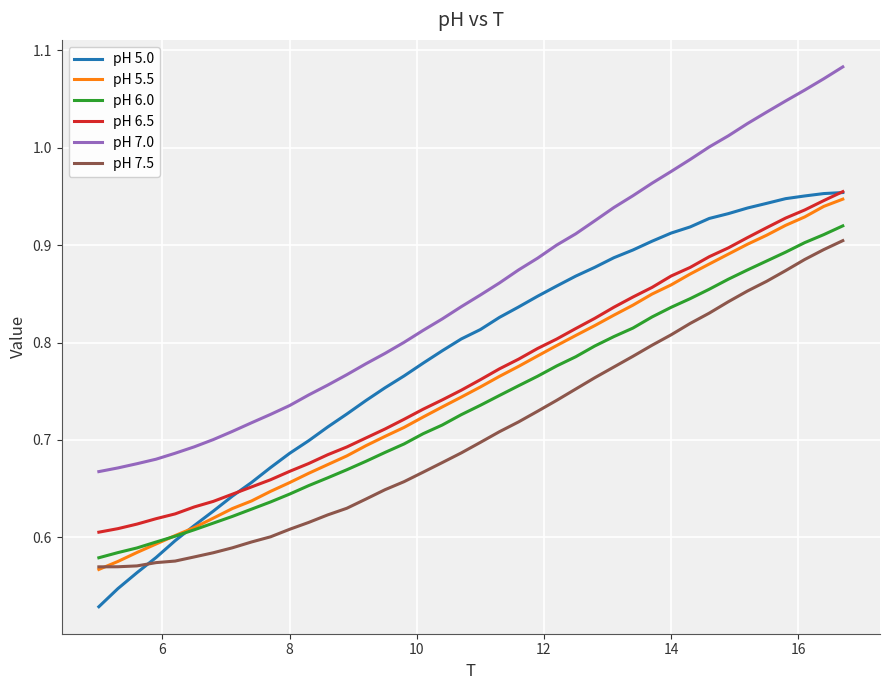

True or false: pH 5.0 and pH 7.0 intersect in this chart.

False